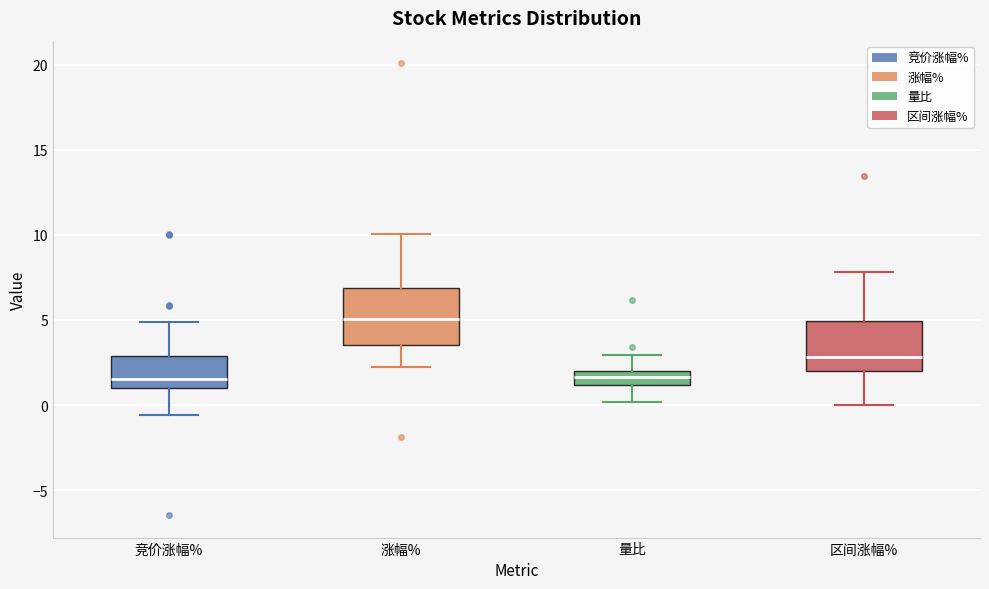

Where does the median line of the box for 涨幅% sit on the y-axis? The values are not printed on the chart, so give them approximately, as read against the axis.

5.0